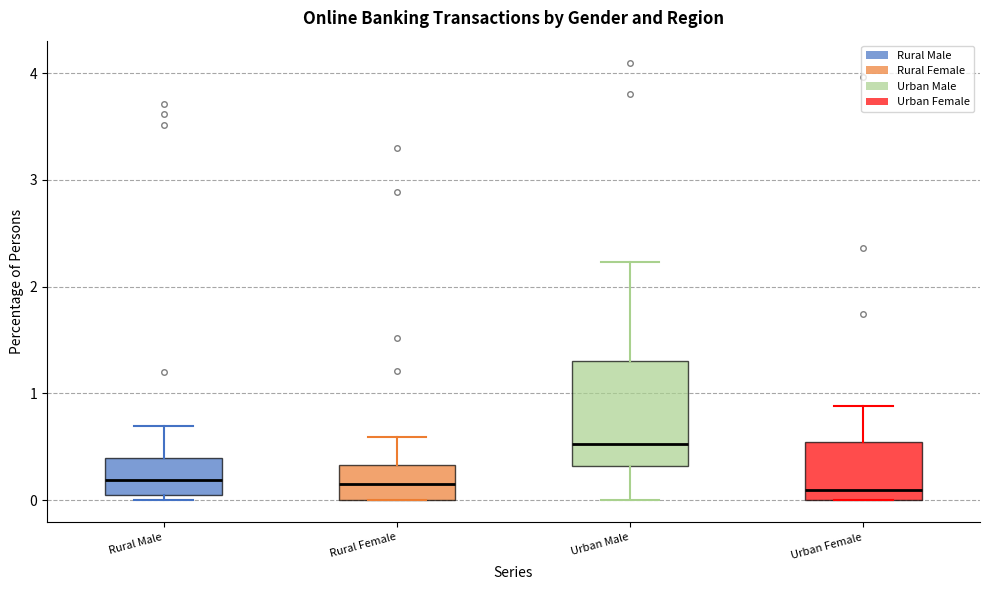

Which box is the tallest, from its lower edge to its upper edge?

Urban Male